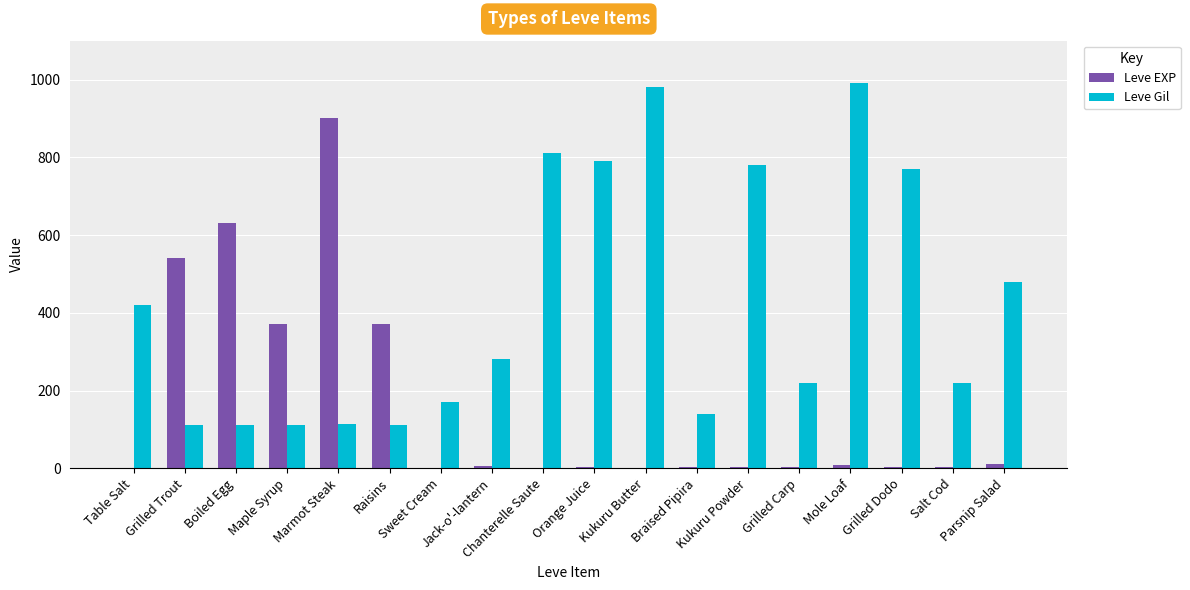

How many groups of bars are there?

18